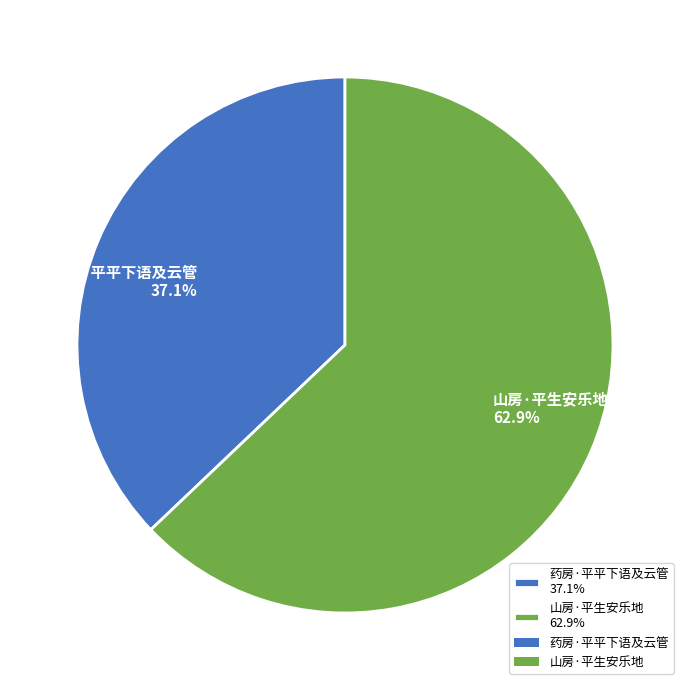

Approximately how many times larger is the value at 山房·平生安乐地 compared to 药房·平平下语及云管?

1.7